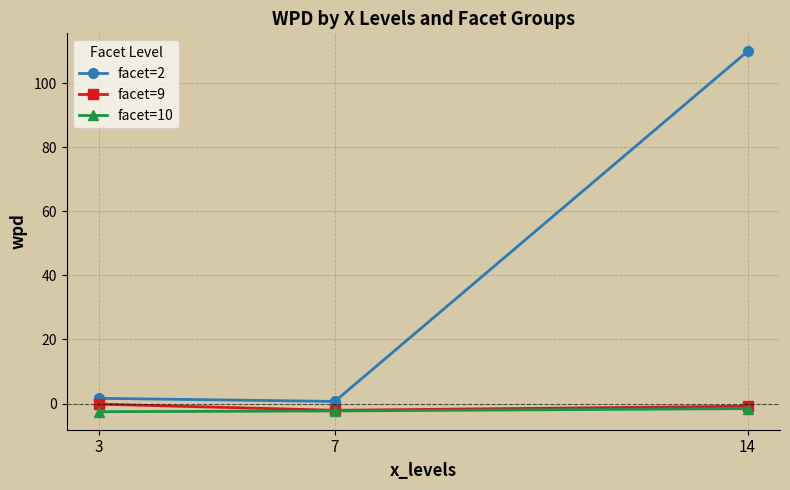

How many lines are shown in the chart?

3